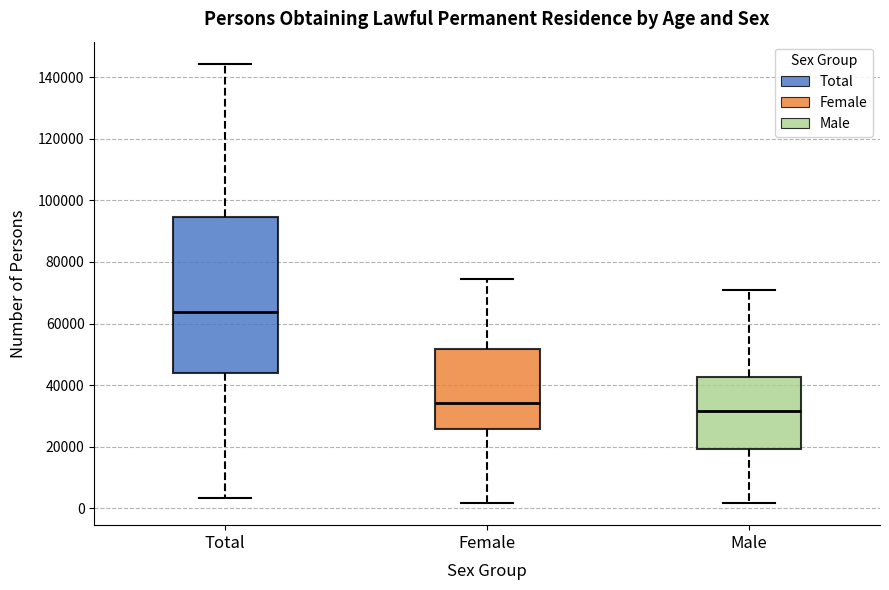

Where is the lower edge of the box for Total on the y-axis? The values are not printed on the chart, so give them approximately, as read against the axis.

44000